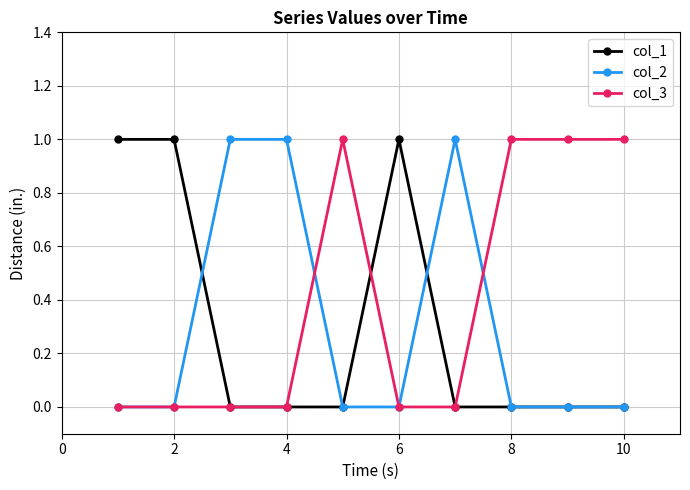

Which series has the largest total across all categories?

col_3